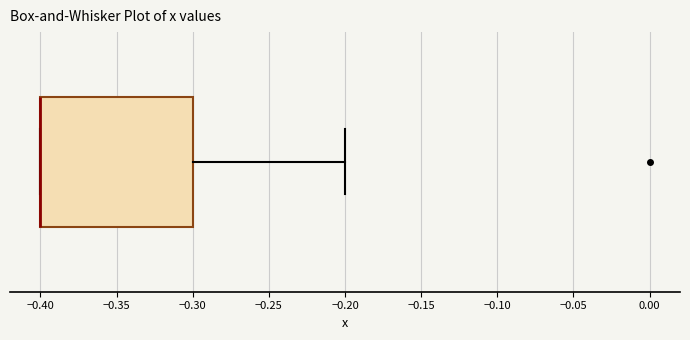

Where is the left edge of the box on the x-axis? The values are not printed on the chart, so give them approximately, as read against the axis.

-0.4